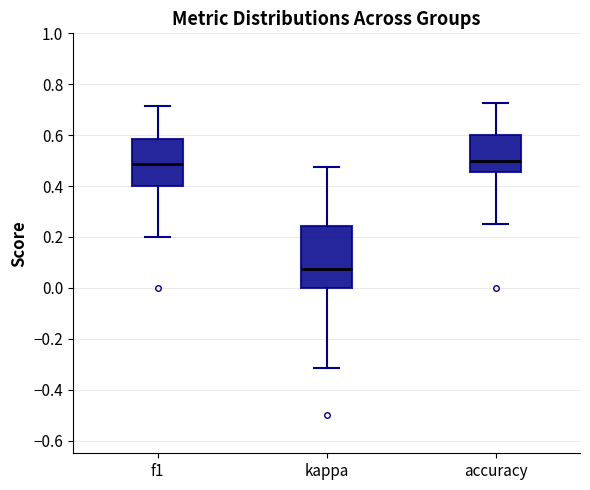

Reading left to right, read every box against the y-axis: the position of its median line, the range the box covers, and the ends of its whiskers. The values are not printed on the chart, so give them approximately, as read against the axis.

f1: median 0.48, box 0.40 to 0.58, whiskers 0.20 to 0.72
kappa: median 0.08, box 0.00 to 0.24, whiskers -0.32 to 0.48
accuracy: median 0.50, box 0.46 to 0.60, whiskers 0.26 to 0.72